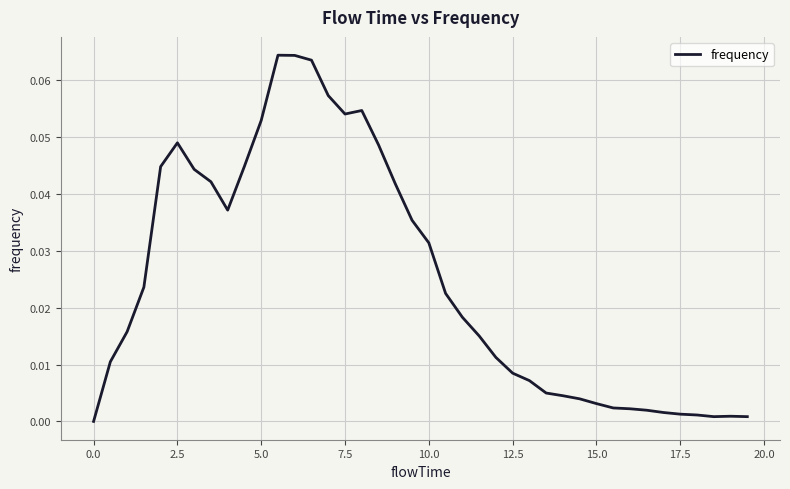

How many lines are shown in the chart?

1